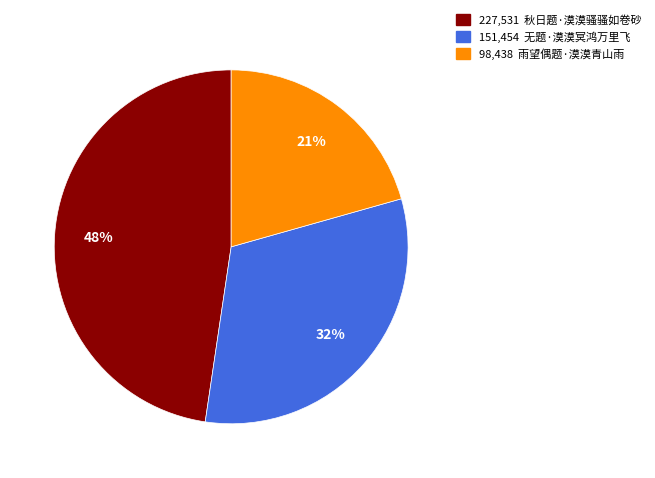

To the nearest percent, what is the average slice percentage?

33%